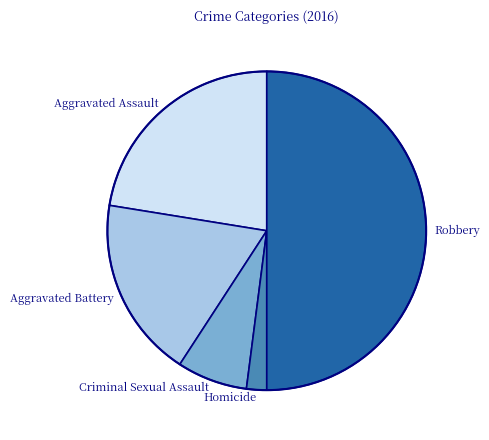

Is it true that Criminal Sexual Assault is 1% of the pie?

False